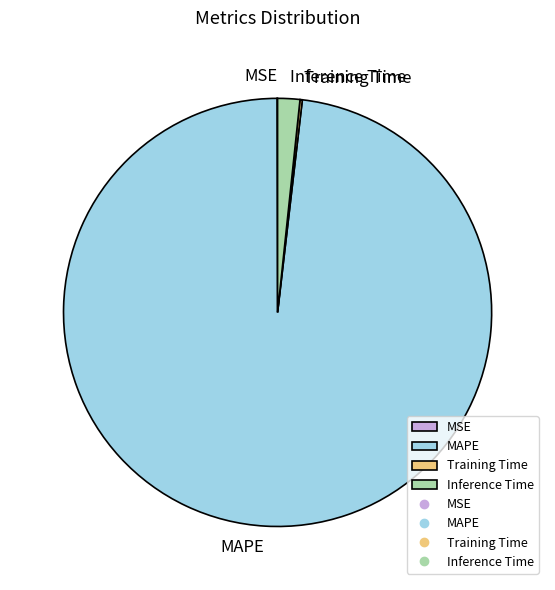

Is there any slice that represents more than half of the pie?

Yes